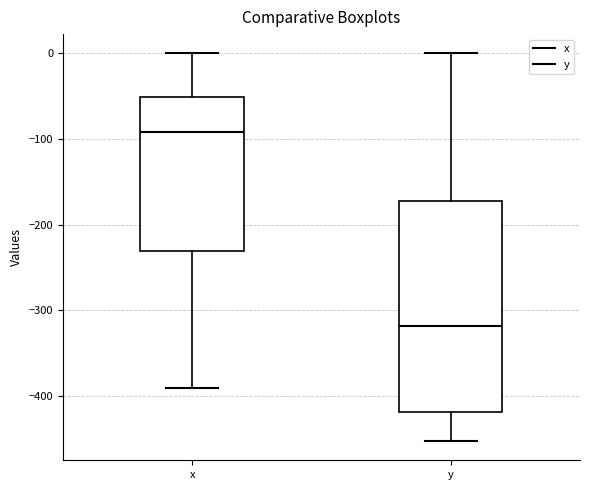

Which box has the lowest median line?

y